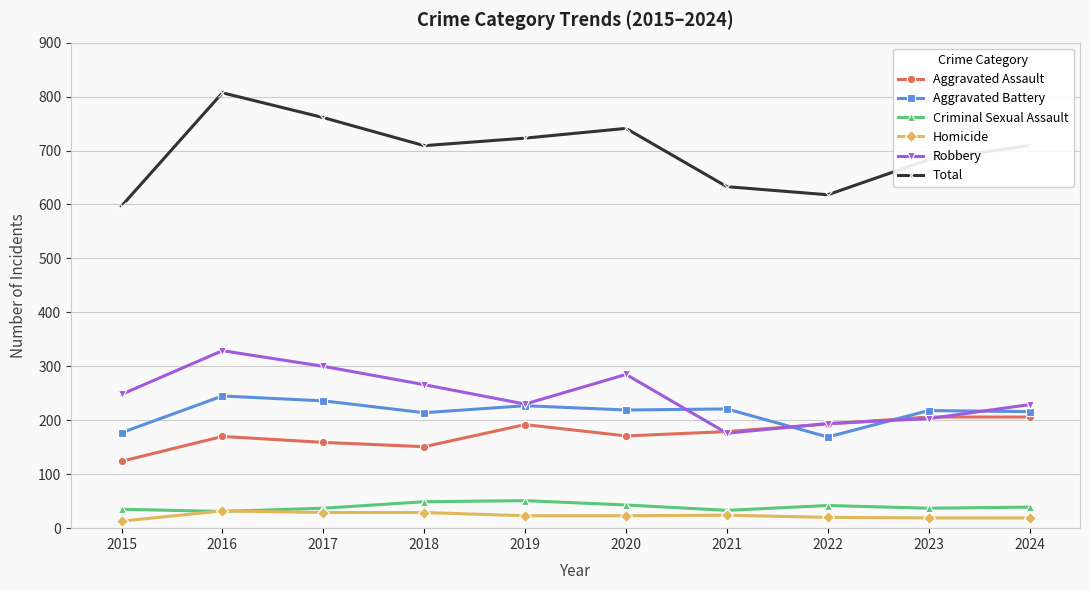

What is the smallest value displayed?

13